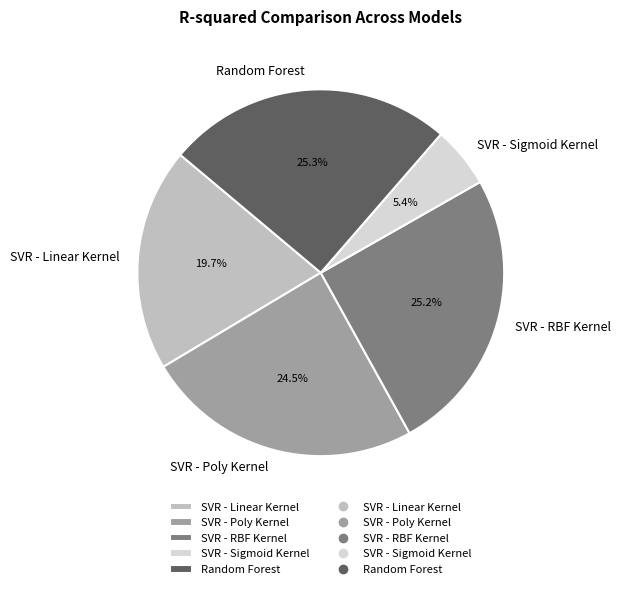

To the nearest percent, what is the average slice percentage?

20%